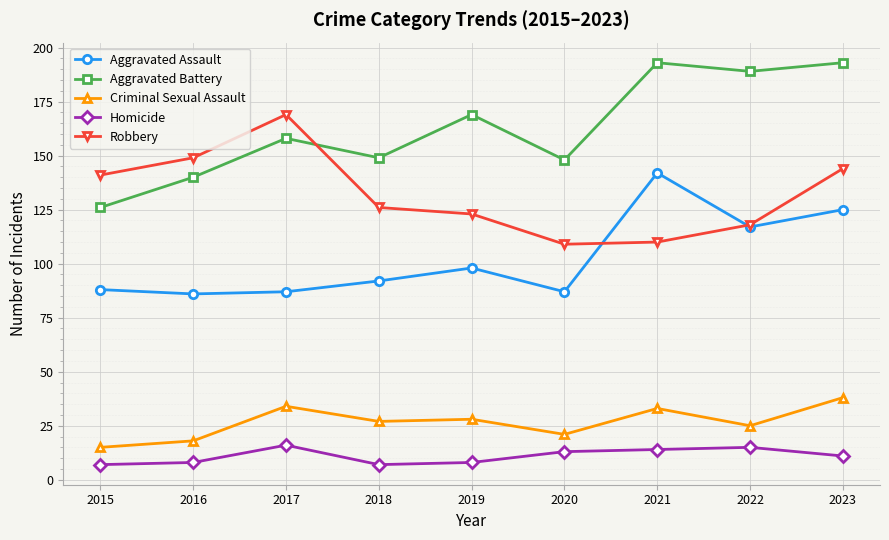

Rank the series at 2018 from lowest to highest value.

Homicide, Criminal Sexual Assault, Aggravated Assault, Robbery, Aggravated Battery